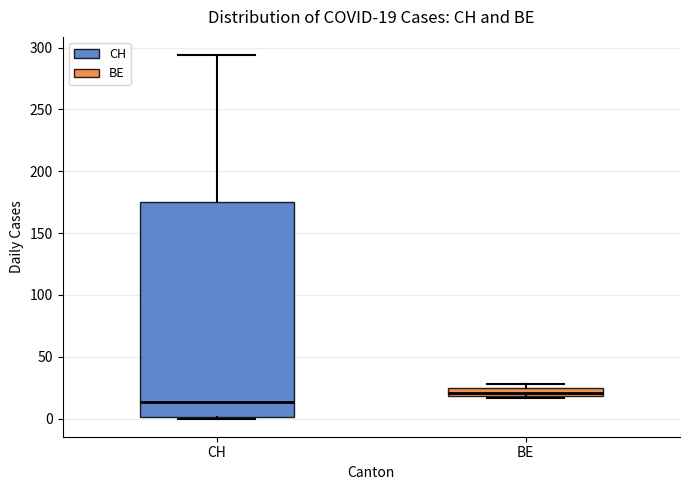

Comparing the boxes themselves (not the whiskers), which one is the tallest?

CH